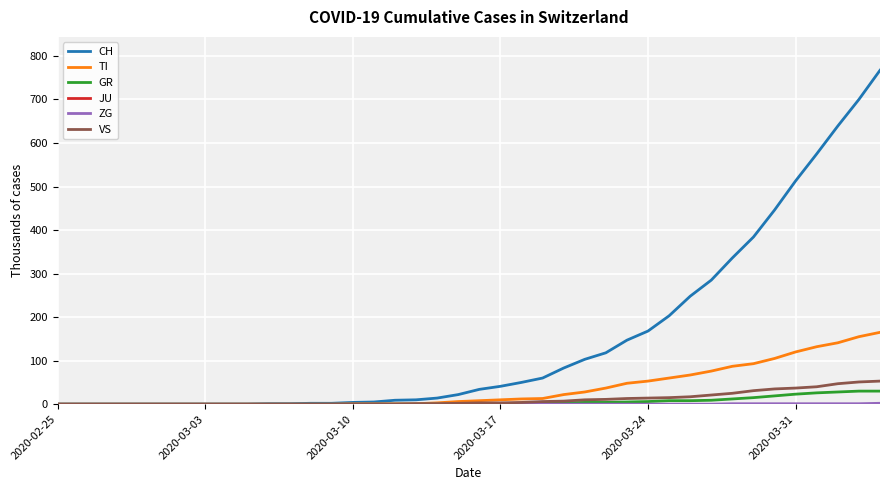

What is the greatest value displayed?

767